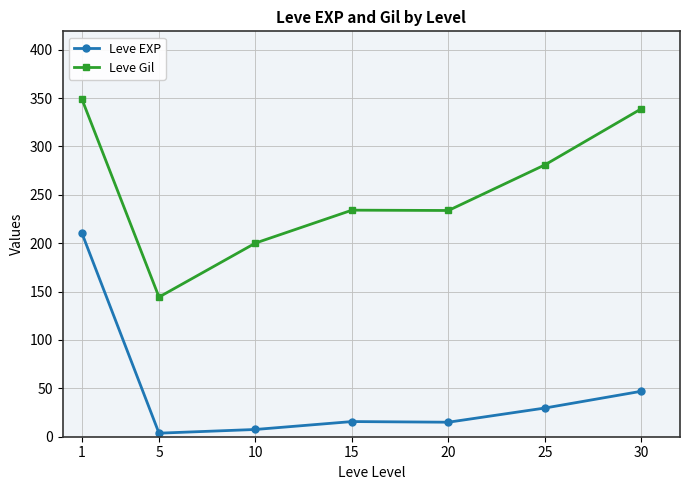

What is the difference between the highest and lowest values at 10?

192.7